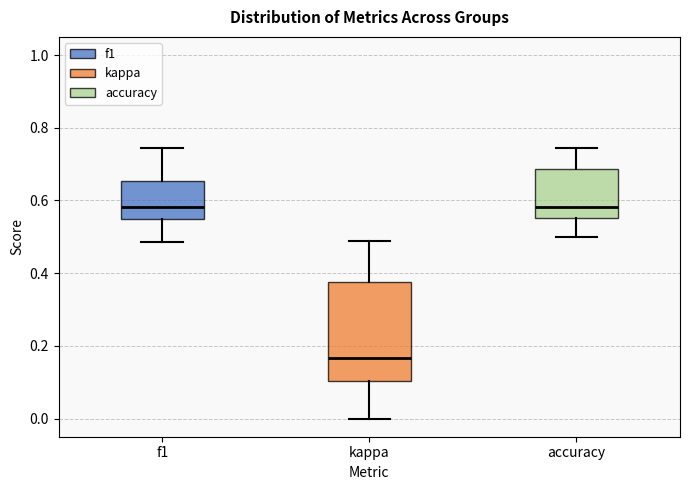

Reading left to right, read every box against the y-axis: the position of its median line, the range the box covers, and the ends of its whiskers. The values are not printed on the chart, so give them approximately, as read against the axis.

f1: median 0.58, box 0.54 to 0.66, whiskers 0.48 to 0.74
kappa: median 0.16, box 0.10 to 0.38, whiskers 0.00 to 0.48
accuracy: median 0.58, box 0.56 to 0.68, whiskers 0.50 to 0.74